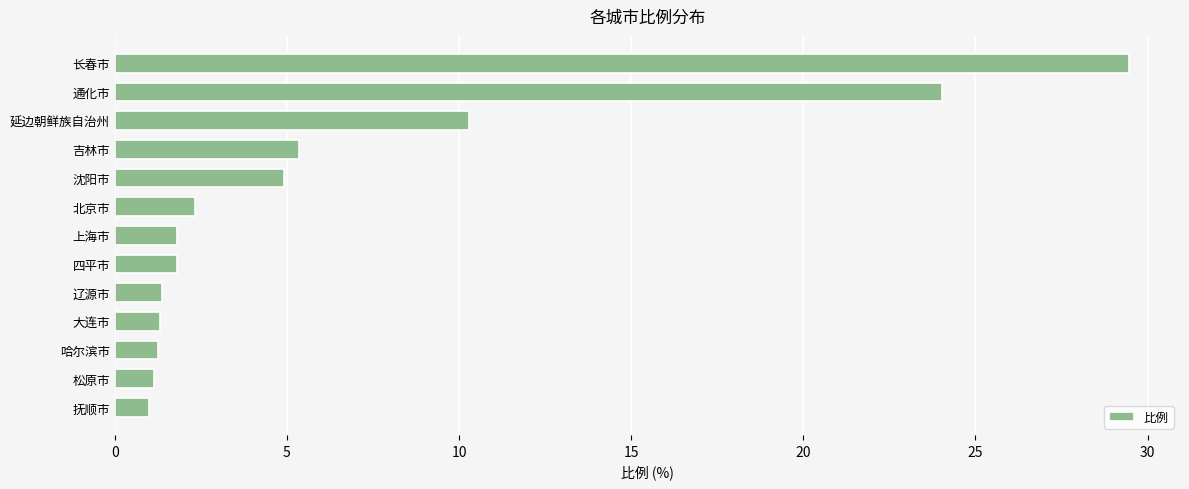

What is the ratio of the value at 四平市 to the value at 沈阳市?

0.4